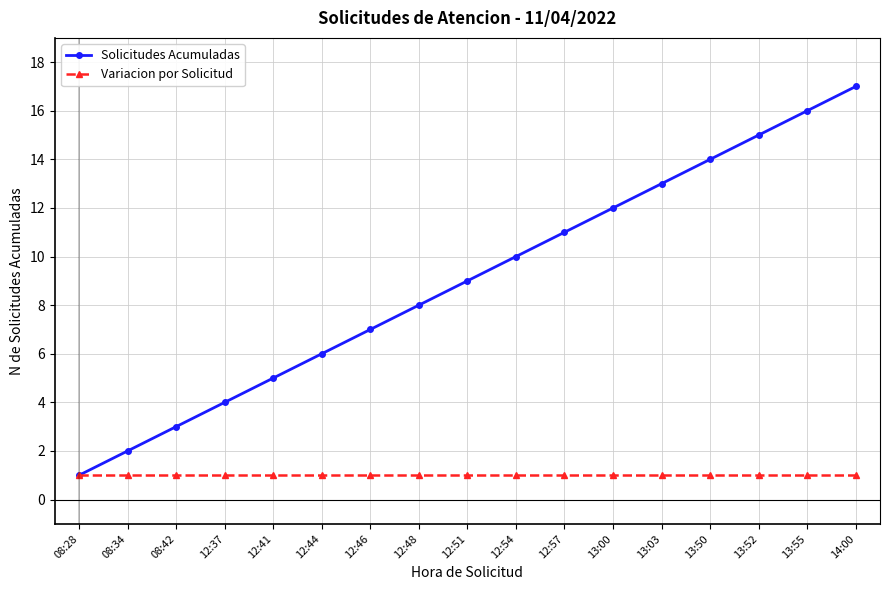

How many lines are shown in the chart?

2